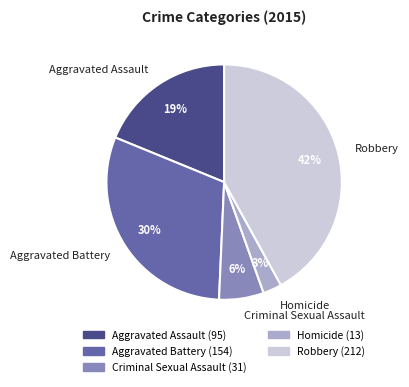

To the nearest percent, what portion does Criminal Sexual Assault represent?

6%